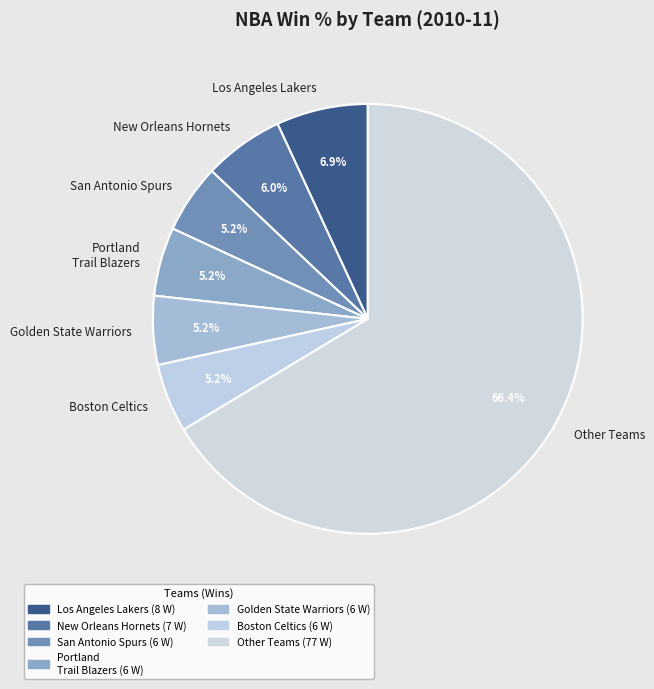

Does any single category account for the majority?

Yes